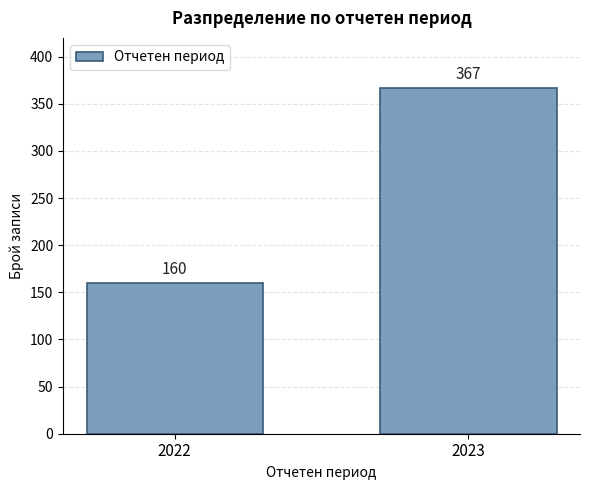

Reading left to right, what are all the values shown in this chart?

160	367